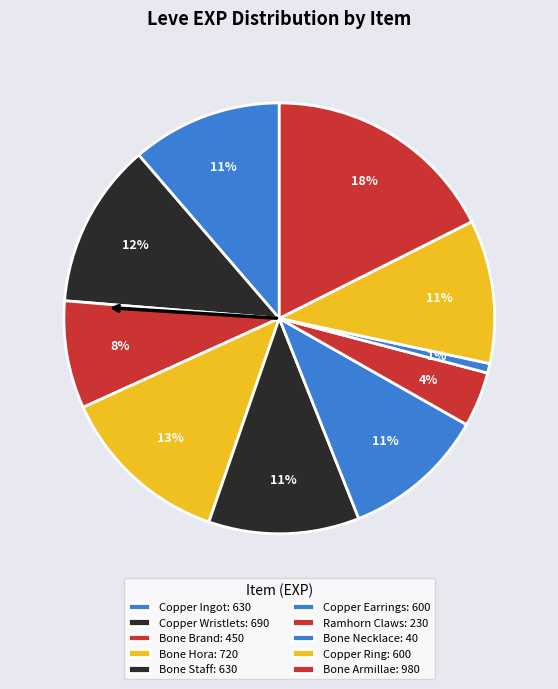

Is there any slice that represents more than half of the pie?

No